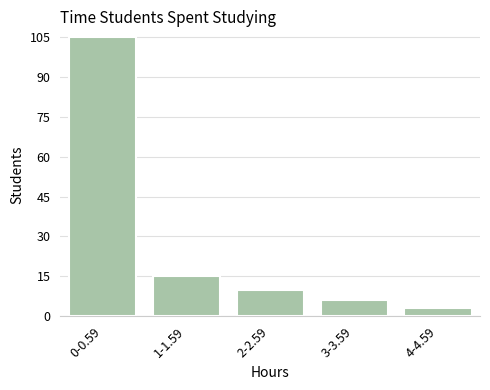

Reading right to left, extract all data points from this chart.

4-4.59=3	3-3.59=6	2-2.59=10	1-1.59=15	0-0.59=105